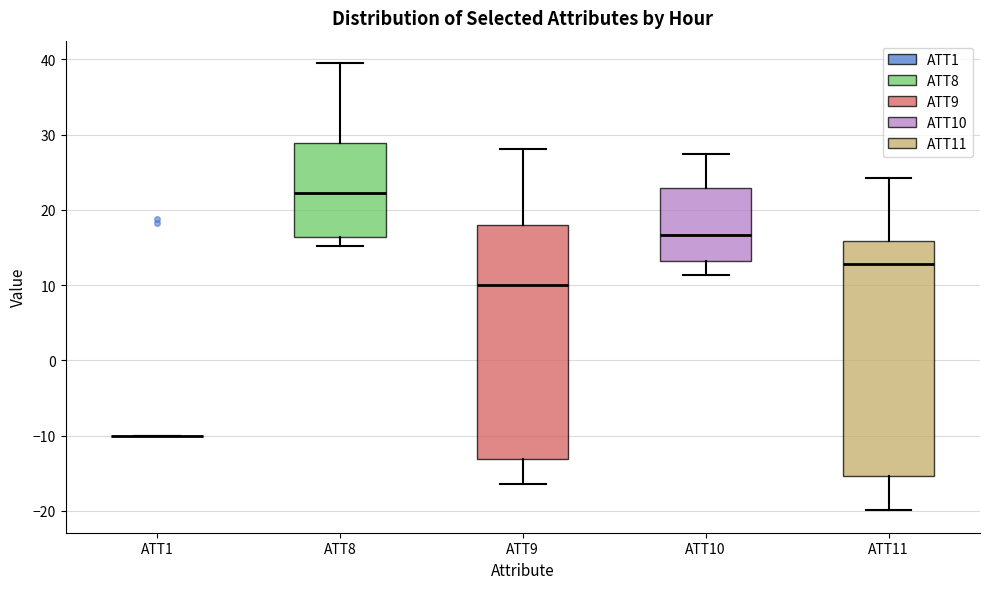

Where does the upper whisker of the box for ATT11 end on the y-axis? The values are not printed on the chart, so give them approximately, as read against the axis.

24